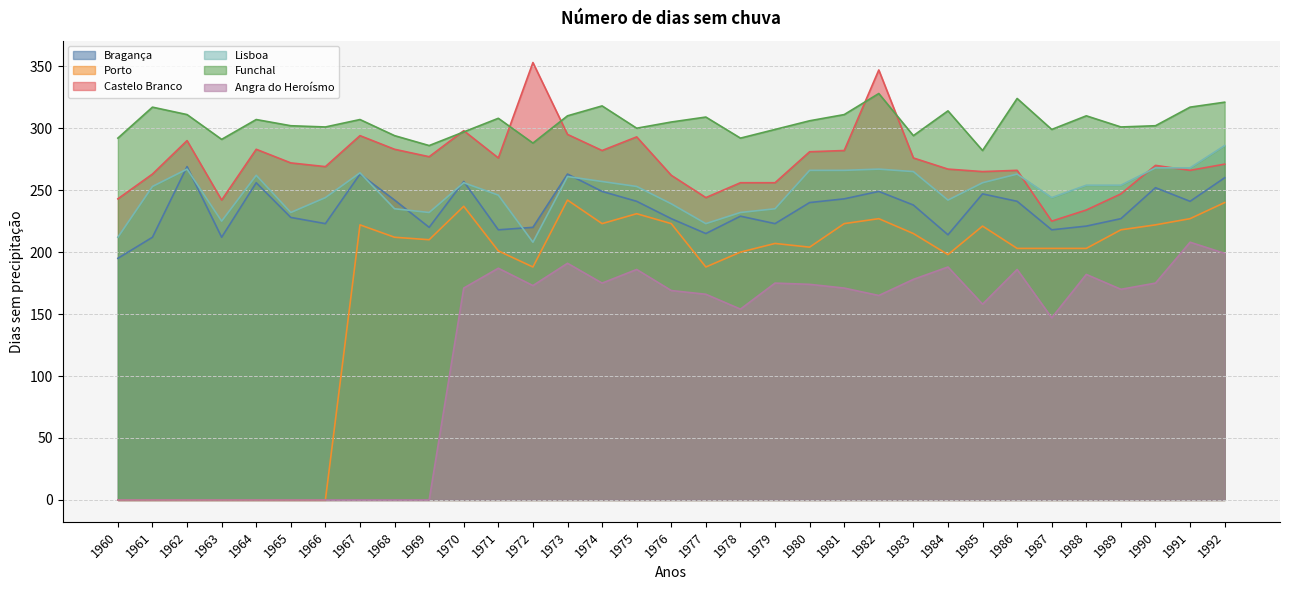

Does the chart have visible grid lines?

Yes